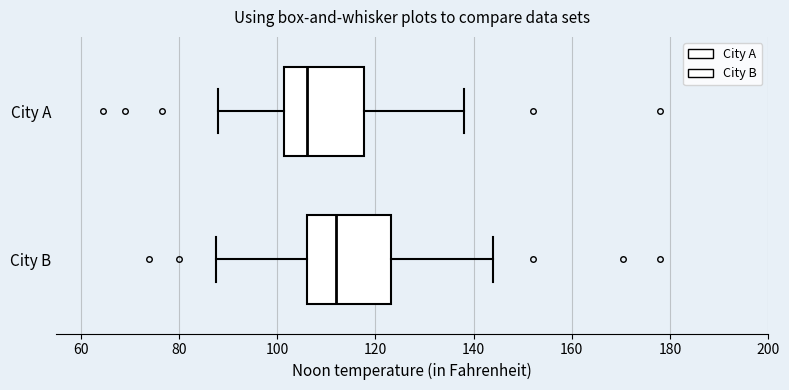

Where is the right edge of the box for City A on the x-axis? The values are not printed on the chart, so give them approximately, as read against the axis.

118